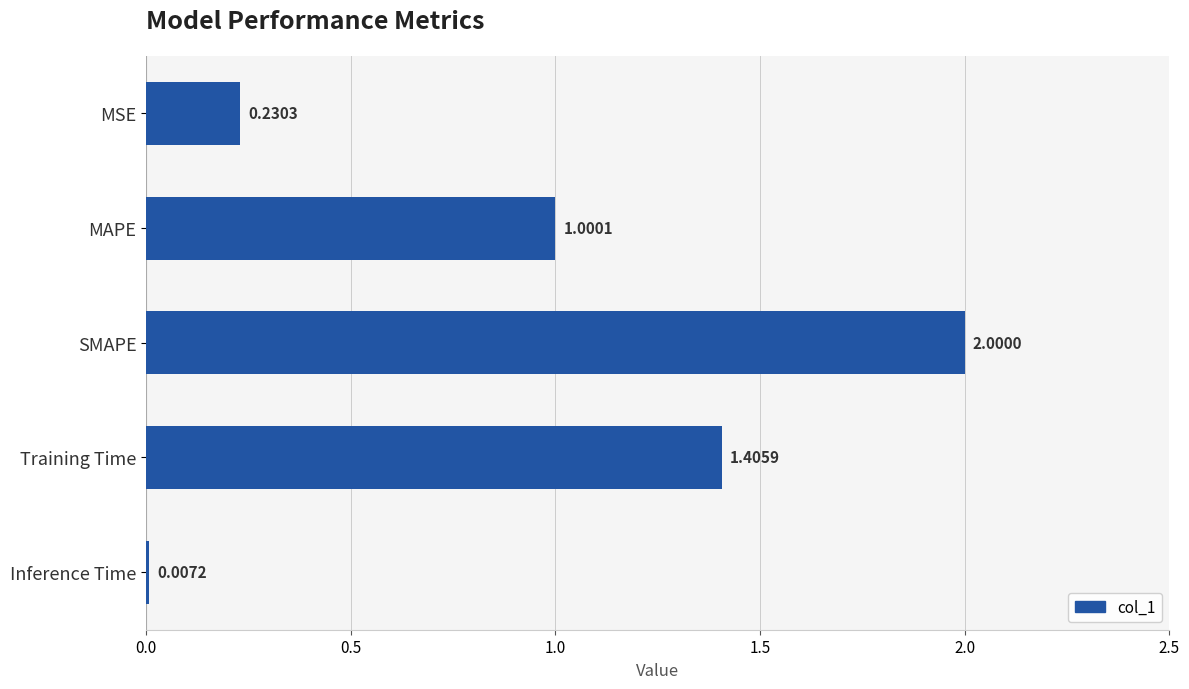

Which label corresponds to the largest value in the chart?

SMAPE